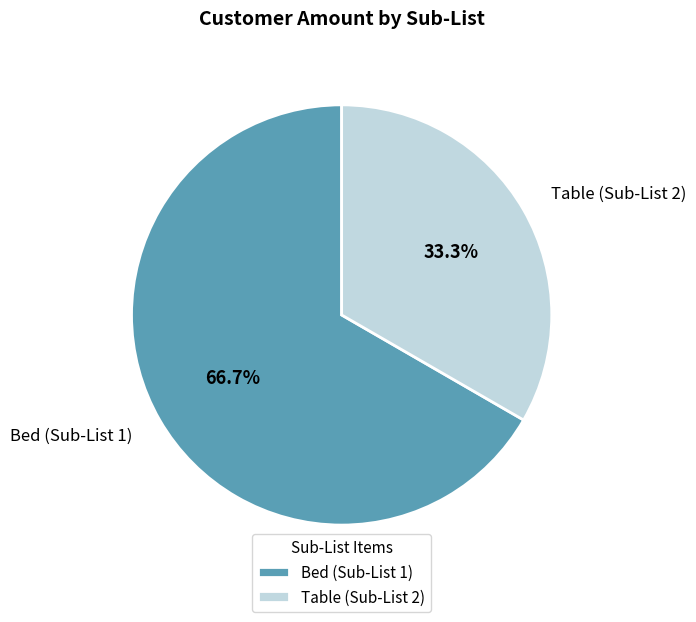

What is the ratio of the value at Bed (Sub-List 1) to the value at Table (Sub-List 2)?

2.0